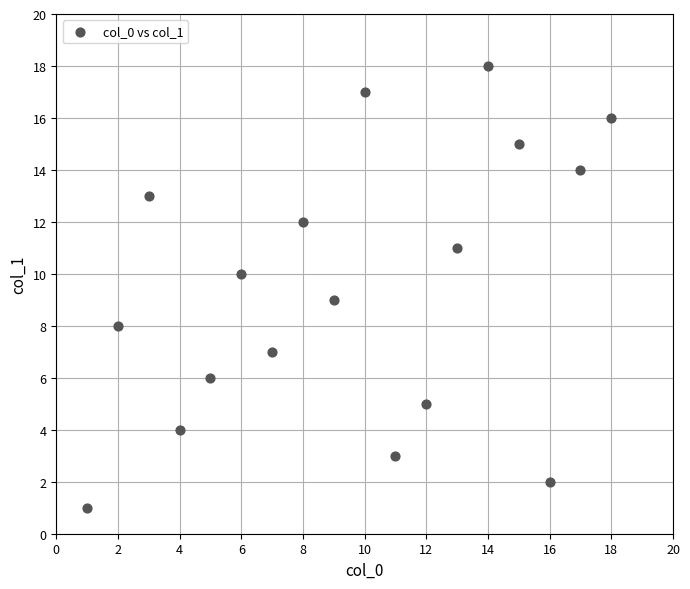

What is the range of X values (max minus min)?

17